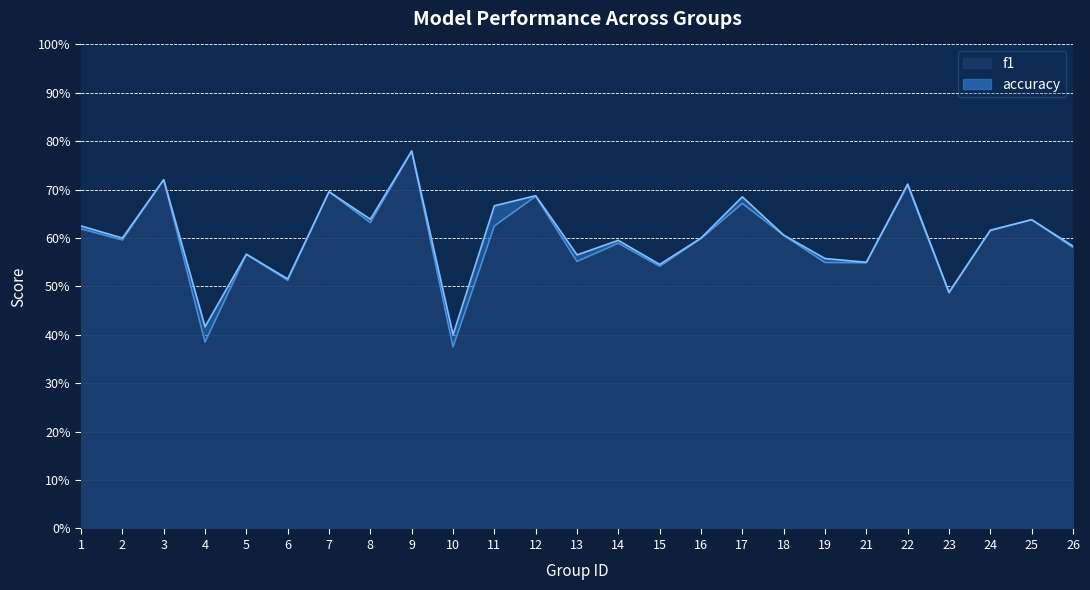

Which category has the highest value in the f1 series?

9